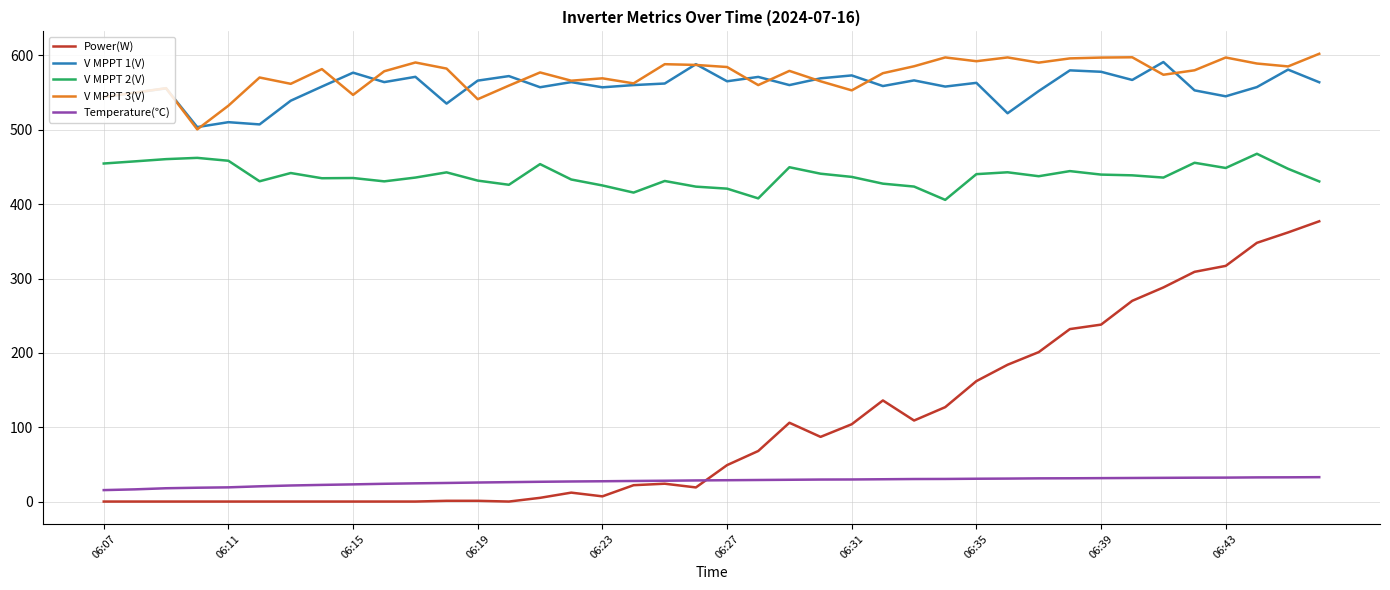

Which series has the largest range (max minus min)?

Power(W)